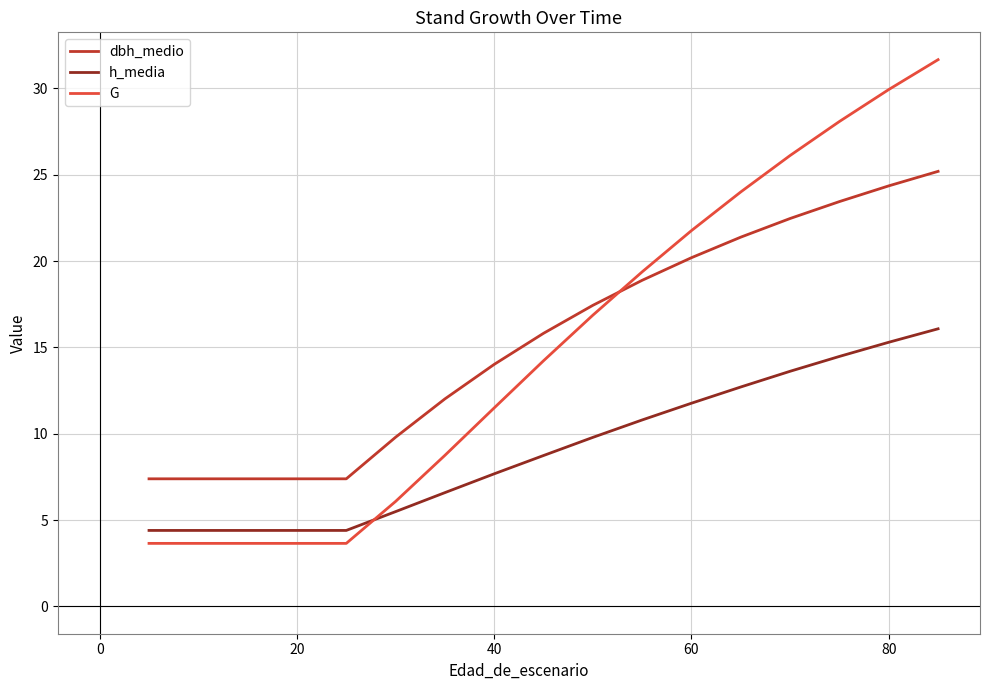

Which series has the widest spread of values?

G